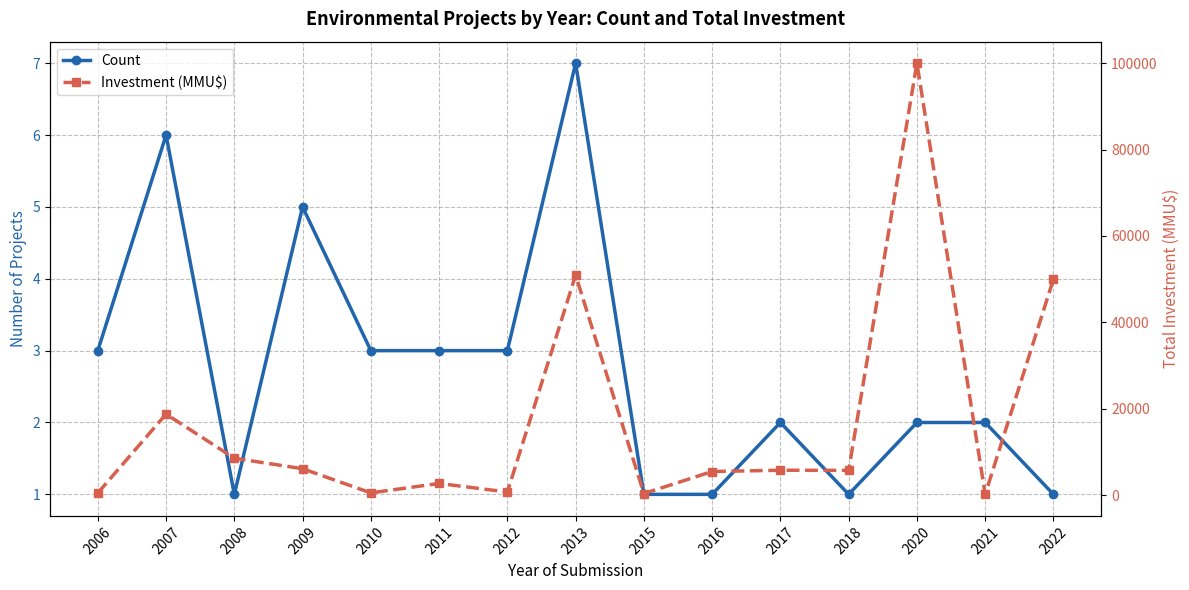

What is the value of the Count point at the 11th from the left?

2